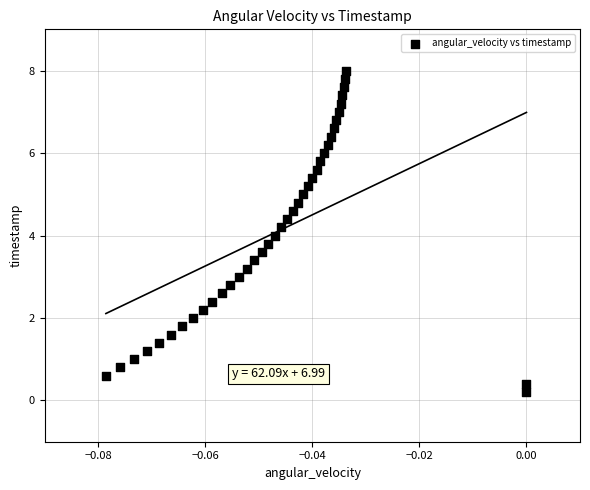

What is the range of Y values (max minus min)?

7.8